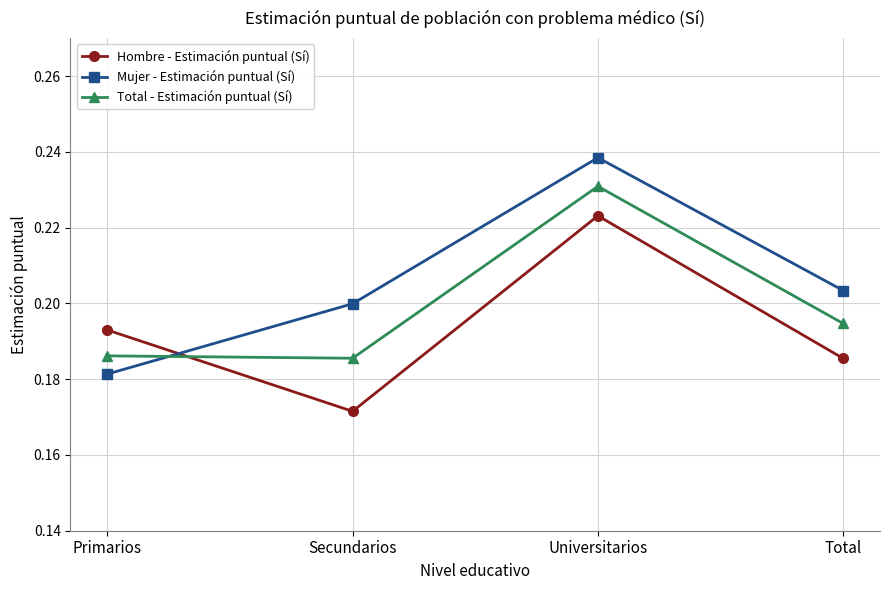

Does the chart have visible grid lines?

Yes